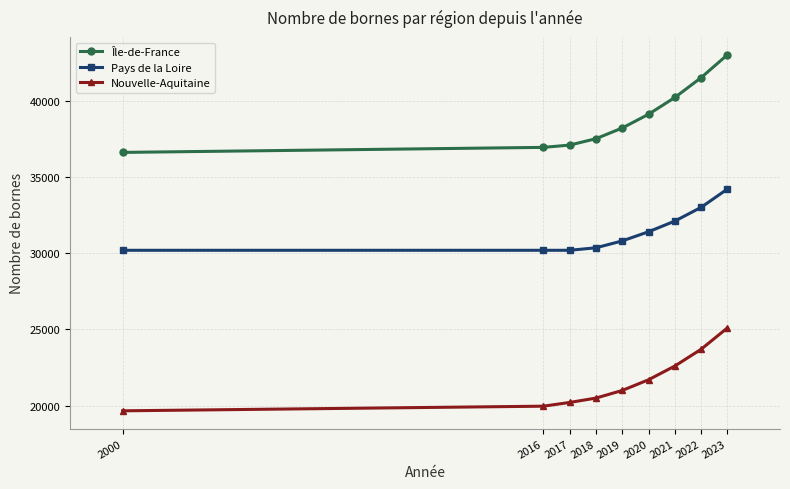

True or false: Île-de-France and Pays de la Loire cross at least once.

False